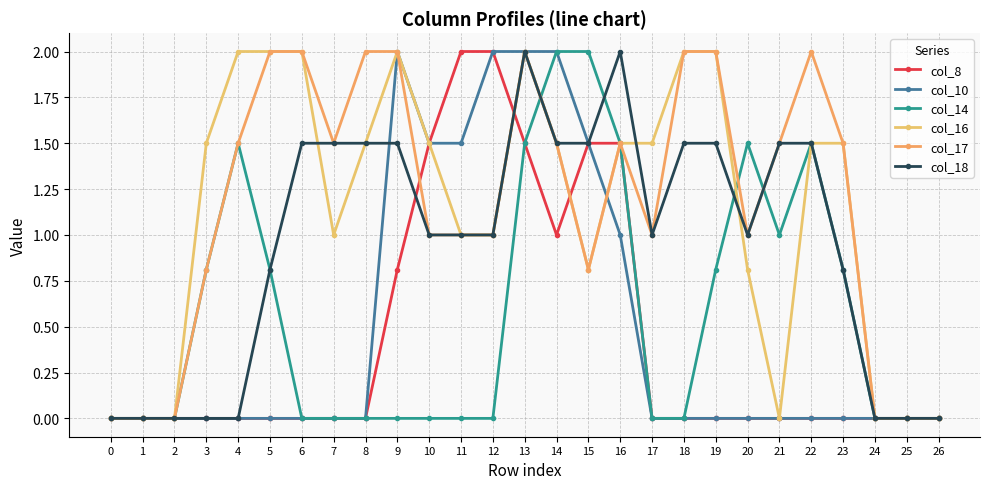

What value does the col_10 series have at 16?

1.0